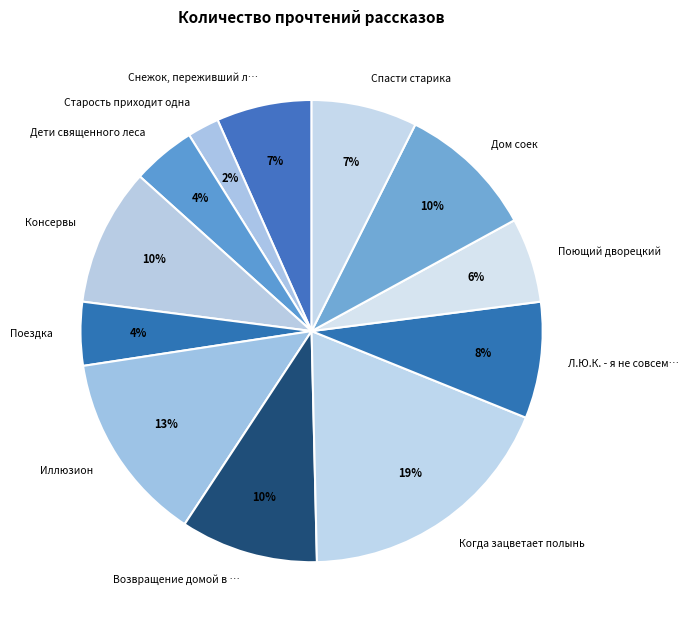

How many slices are in this pie chart?

12